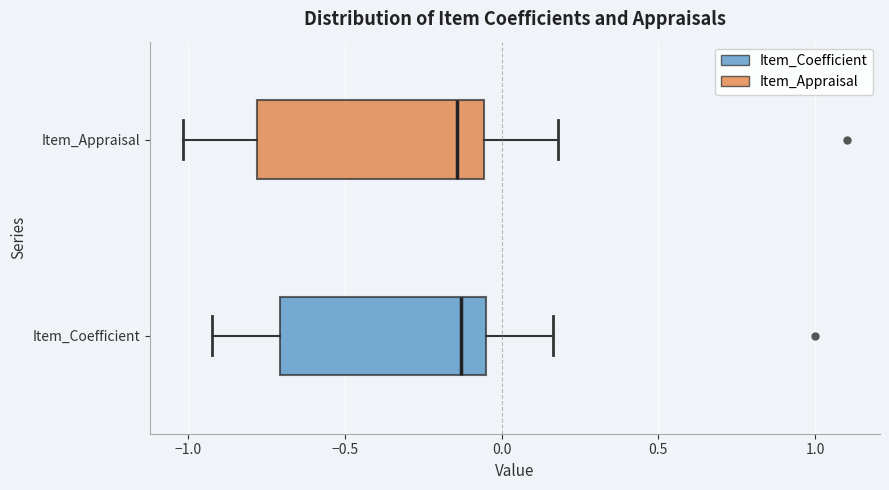

Reading bottom to top, transcribe this box plot: for each box, give where its median line is, the range the box spans, and where its two whiskers end, as read against the x-axis. The values are not printed on the chart, so give them approximately, as read against the axis.

Item_Coefficient: median -0.15, box -0.70 to -0.05, whiskers -0.90 to 0.15
Item_Appraisal: median -0.15, box -0.80 to -0.05, whiskers -1.00 to 0.20